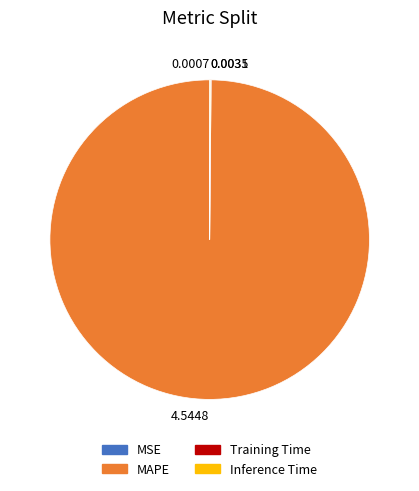

Is there a majority slice in this chart?

Yes